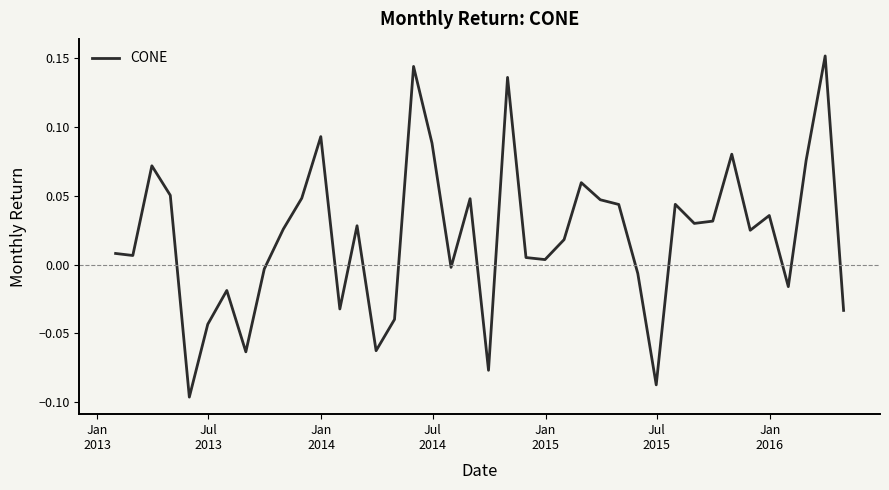

How many points are lower than both their immediate neighbors (excluding endpoints)?

12